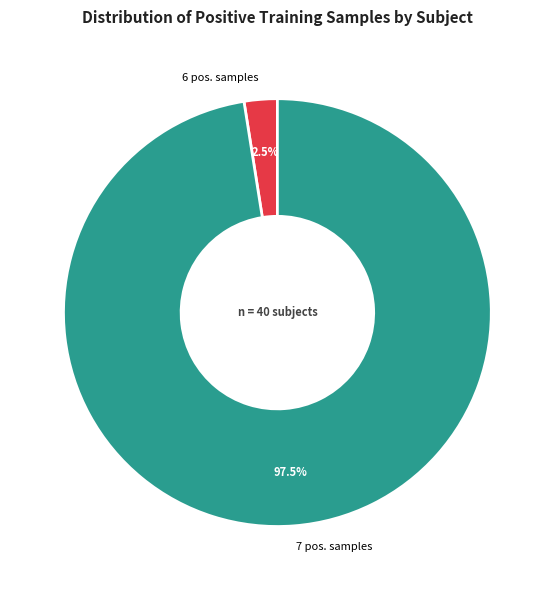

To the nearest percent, what is the average slice percentage?

50%